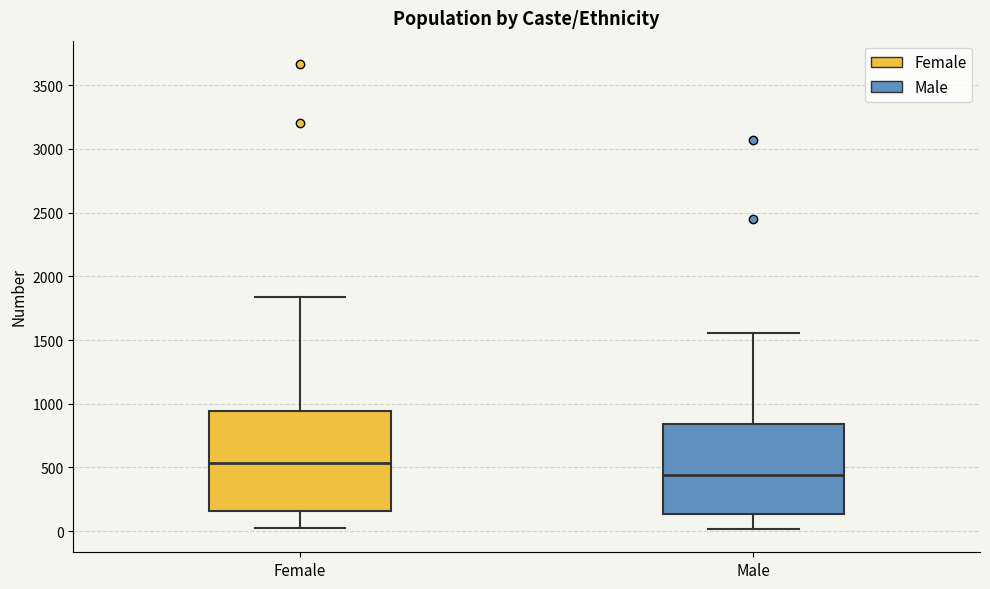

Which box is the tallest, from its lower edge to its upper edge?

Female